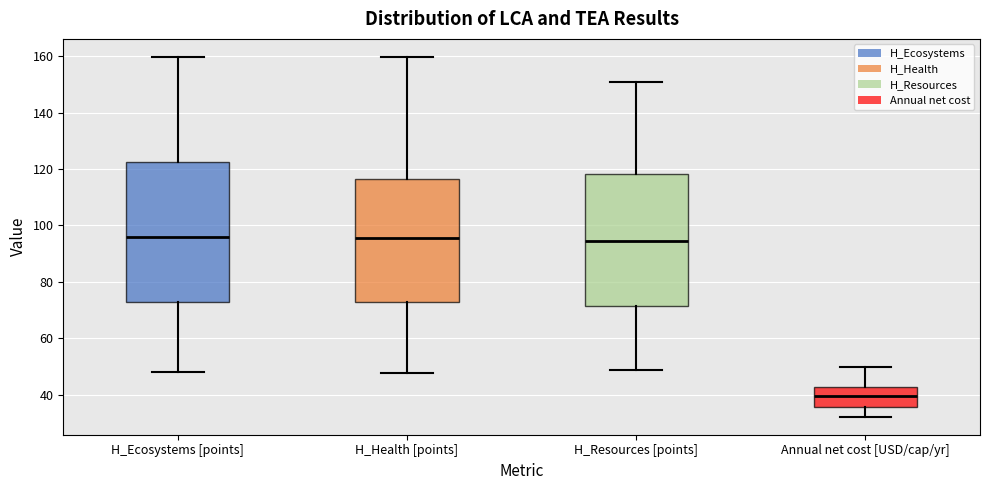

Reading left to right, transcribe this box plot: for each box, give where its median line is, the range the box spans, and where its two whiskers end, as read against the y-axis. The values are not printed on the chart, so give them approximately, as read against the axis.

H_Ecosystems [points]: median 96, box 72 to 122, whiskers 48 to 160
H_Health [points]: median 96, box 72 to 116, whiskers 48 to 160
H_Resources [points]: median 94, box 72 to 118, whiskers 48 to 150
Annual net cost [USD/cap/yr]: median 40, box 36 to 42, whiskers 32 to 50